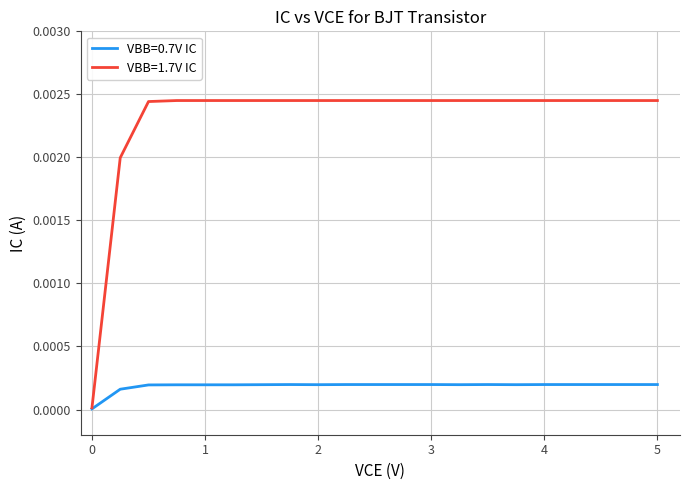

Which series has the largest range (max minus min)?

VBB=1.7V IC